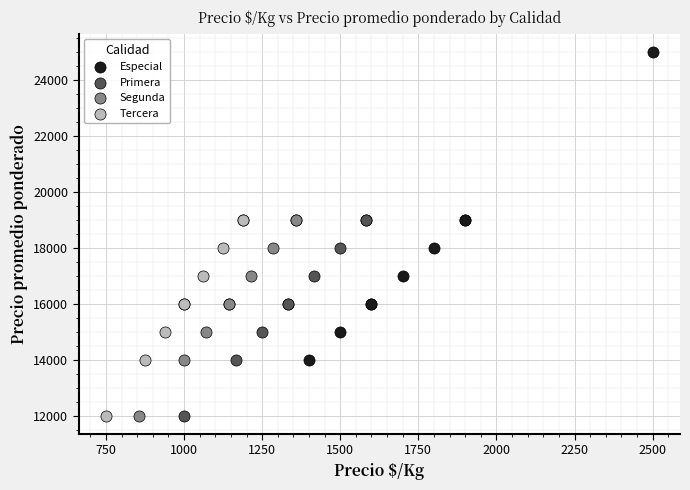

Which series reaches the maximum Y coordinate?

Especial